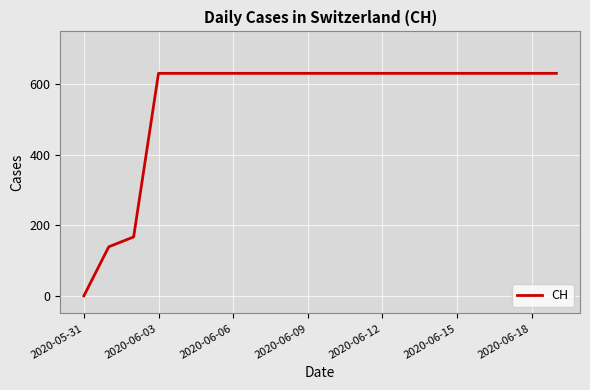

What is the maximum value shown in the chart?

631